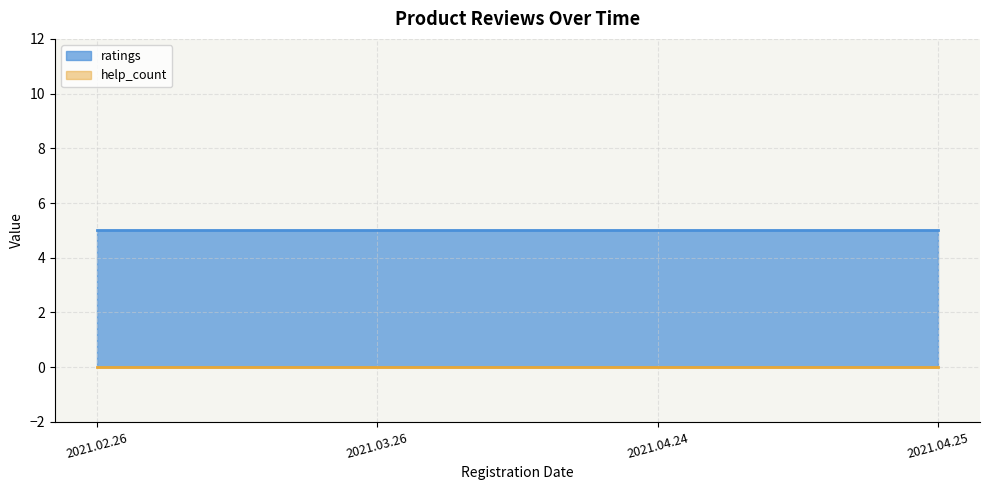

At which label is ratings closest to 5?

2021.02.26